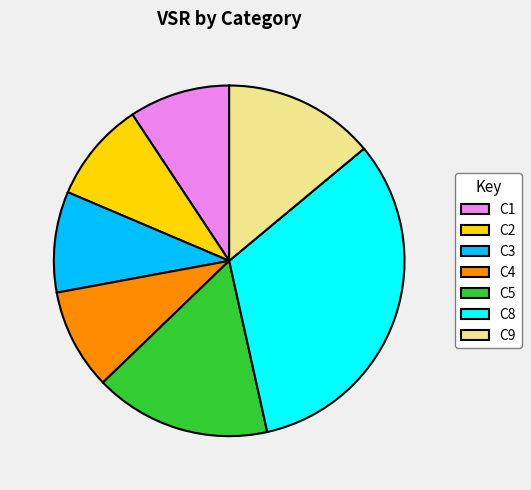

Count the number of slices in the pie.

7